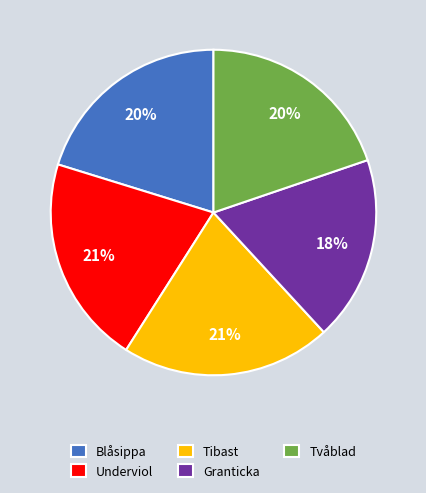

Is it true that Tibast is 21% of the pie?

True